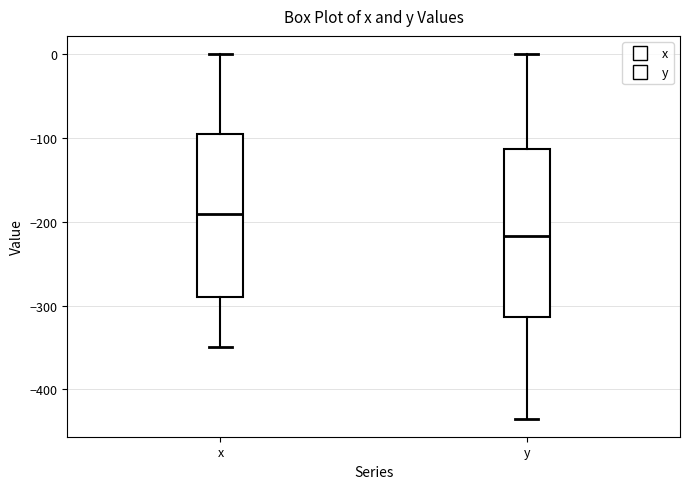

Reading left to right, transcribe this box plot: for each box, give where its median line is, the range the box spans, and where its two whiskers end, as read against the y-axis. The values are not printed on the chart, so give them approximately, as read against the axis.

x: median -190, box -290 to -90, whiskers -350 to 0
y: median -220, box -310 to -110, whiskers -430 to 0